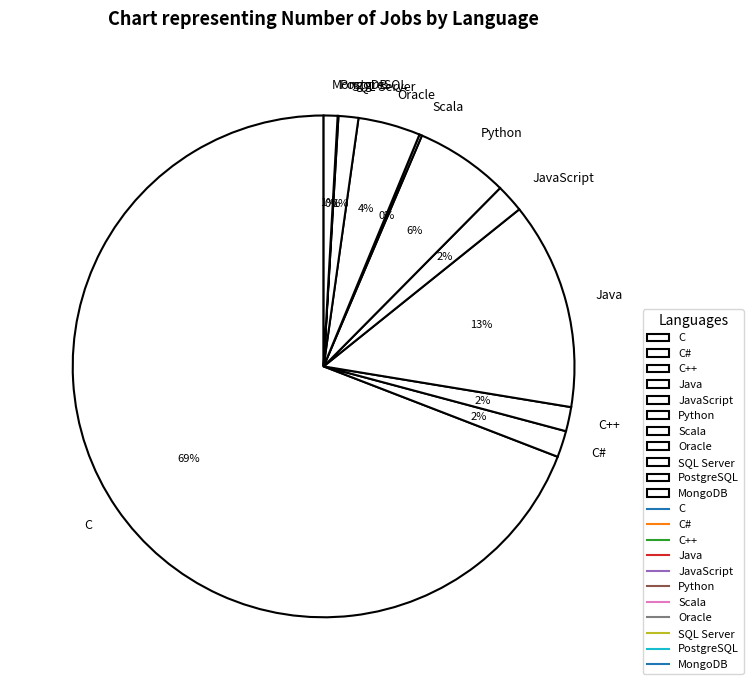

Which has a higher value, SQL Server or Oracle?

Oracle